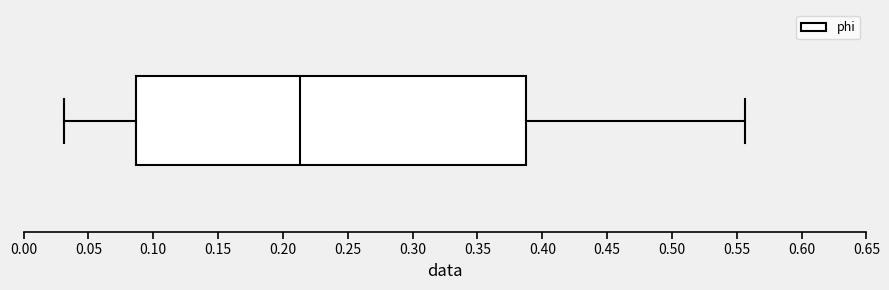

Where is the right edge of the box on the x-axis? The values are not printed on the chart, so give them approximately, as read against the axis.

0.390